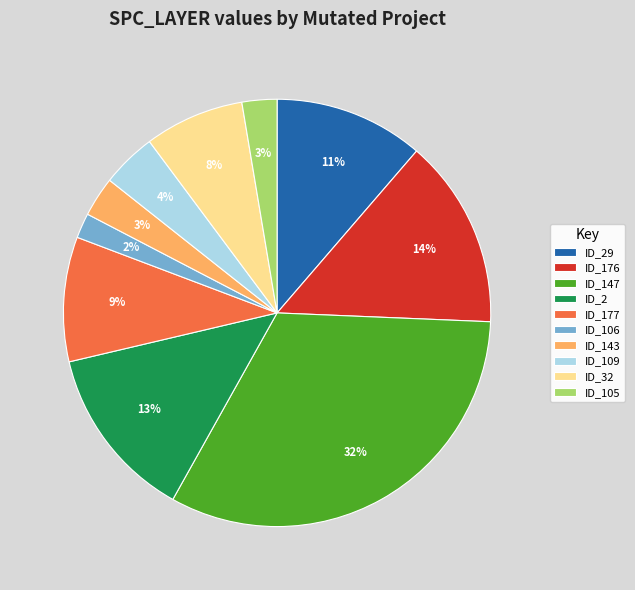

What percentage is the ID_143 slice, to the nearest percent?

3%